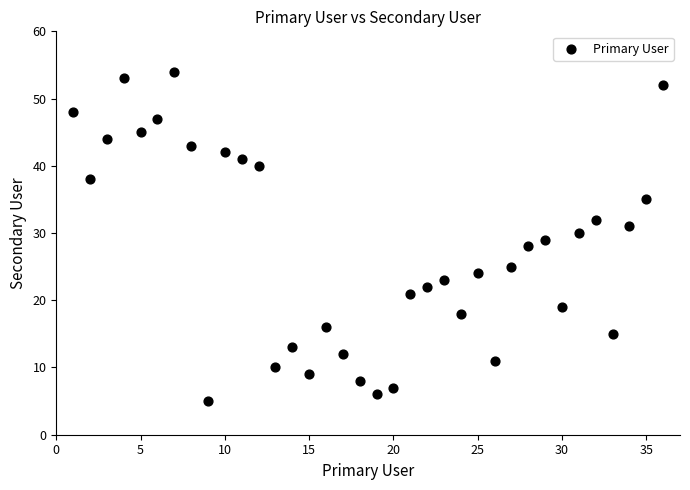

What is the range of Y values (max minus min)?

49